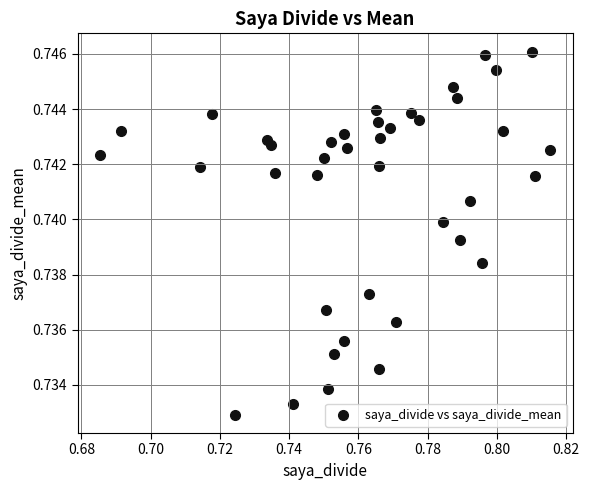

How many points are shown in the scatter plot?

40